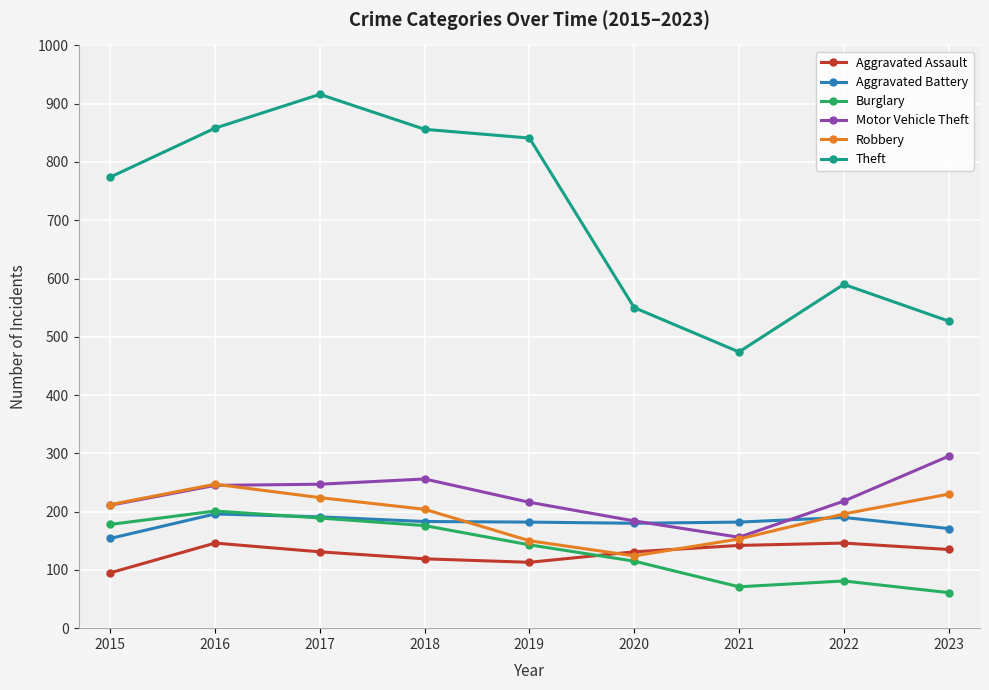

Where is the first local maximum for Robbery?

2016